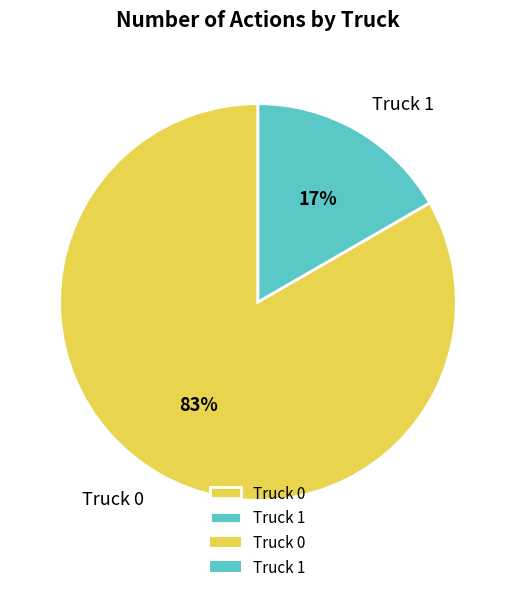

Rank the categories by value from highest to lowest.

Truck 0, Truck 1